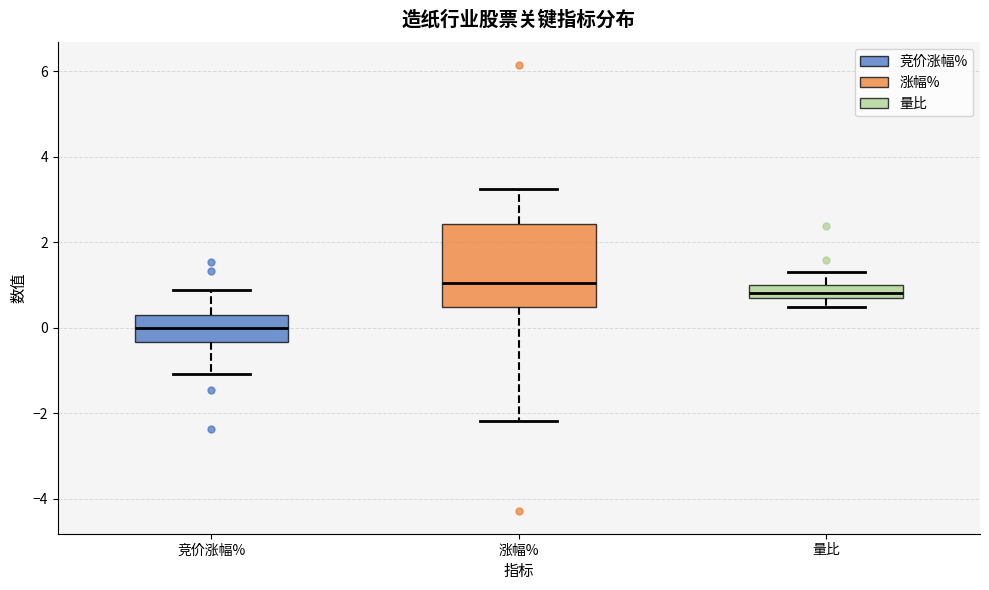

Which box has the lowest median line?

竞价涨幅%